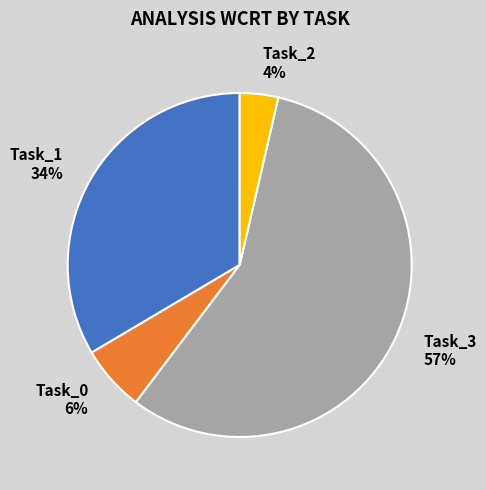

Does Task_3 account for over 50% of the chart?

Yes